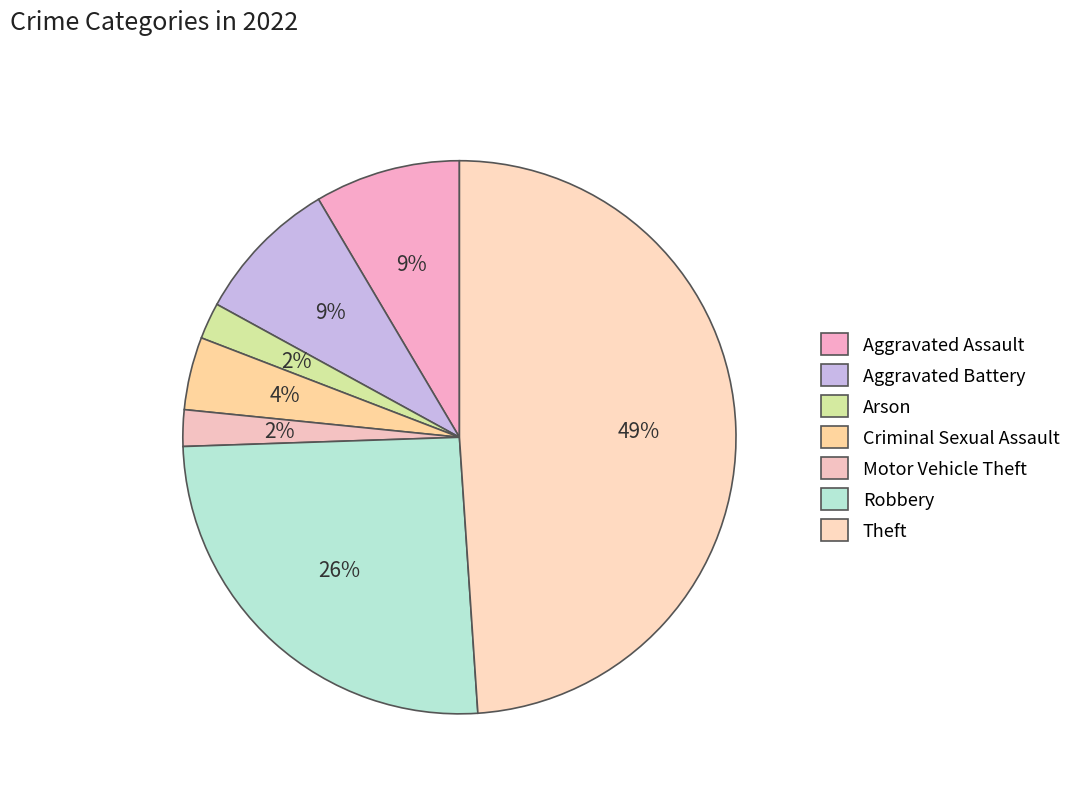

How many segments does this pie chart have?

7